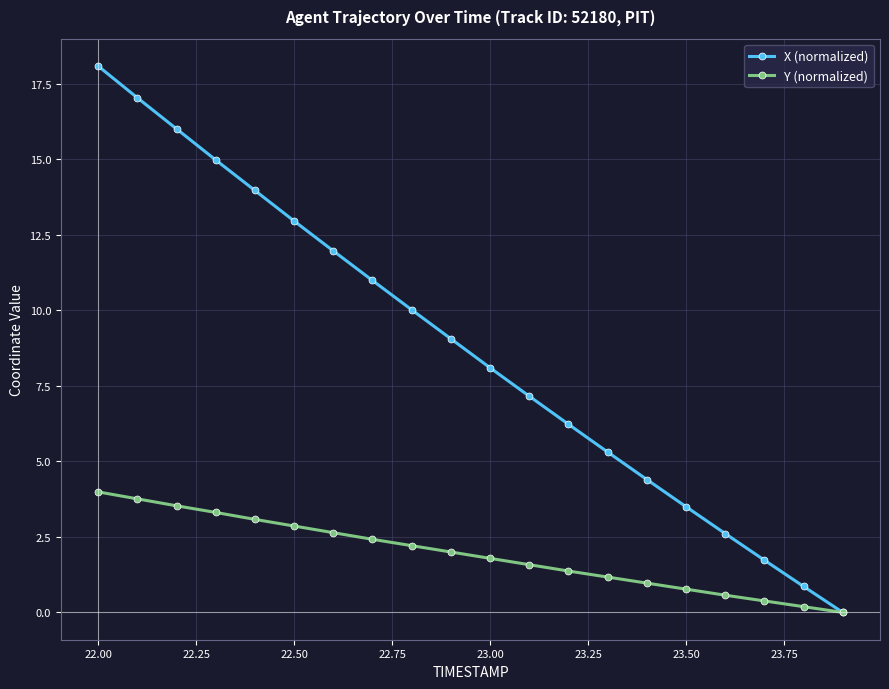

What are all the series names shown in the legend?

X (normalized), Y (normalized)